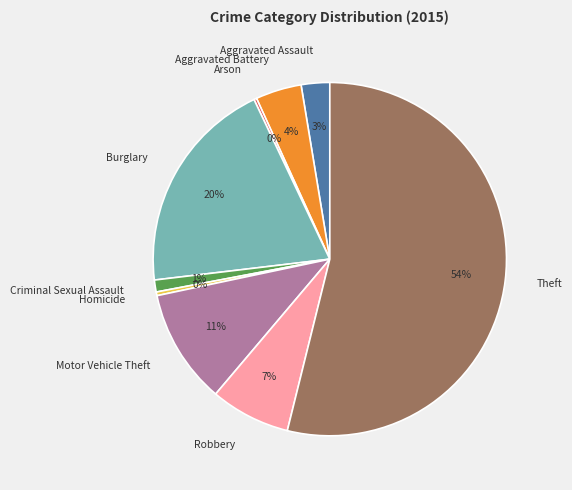

Is Theft the majority of the pie?

Yes